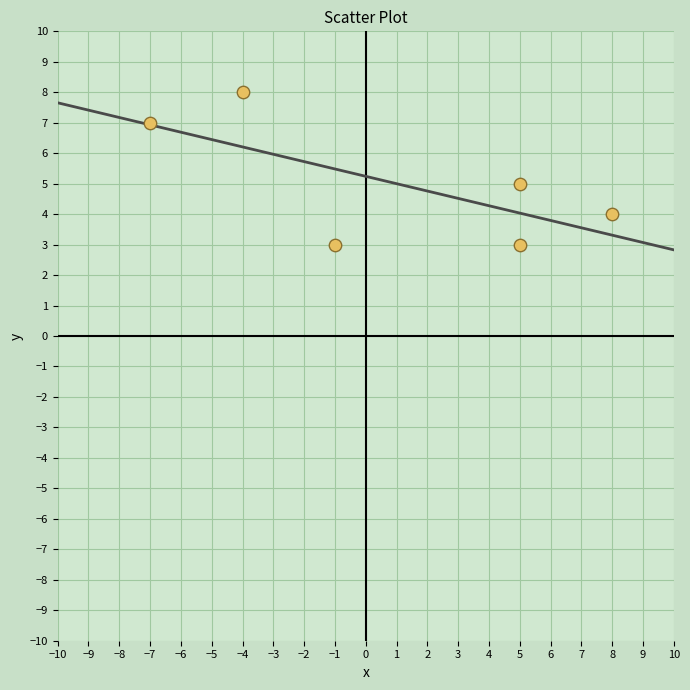

What is the range of X values (max minus min)?

15